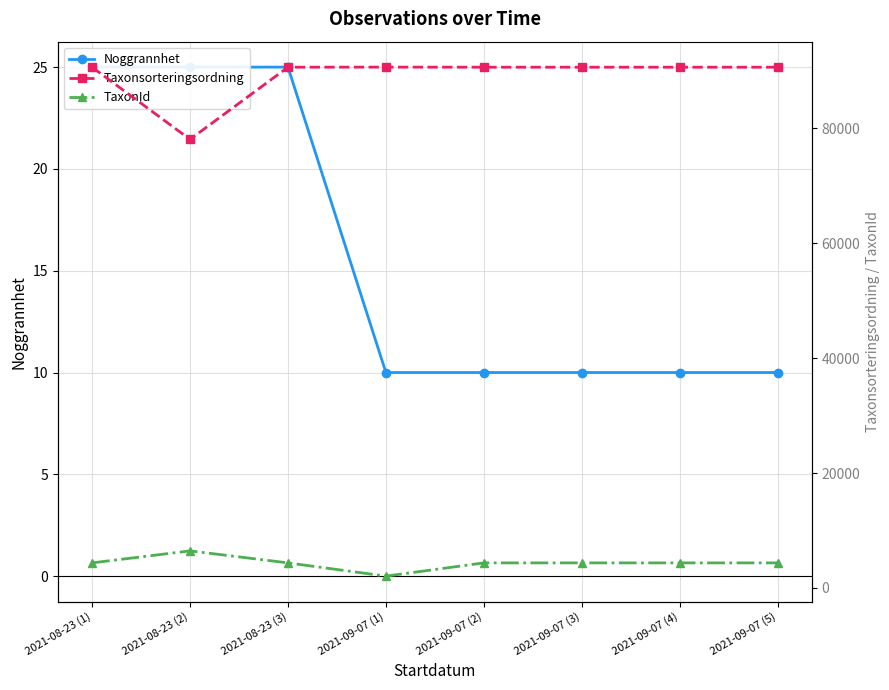

In Taxonsorteringsordning, how many points are lower than both neighbors (excluding endpoints)?

1